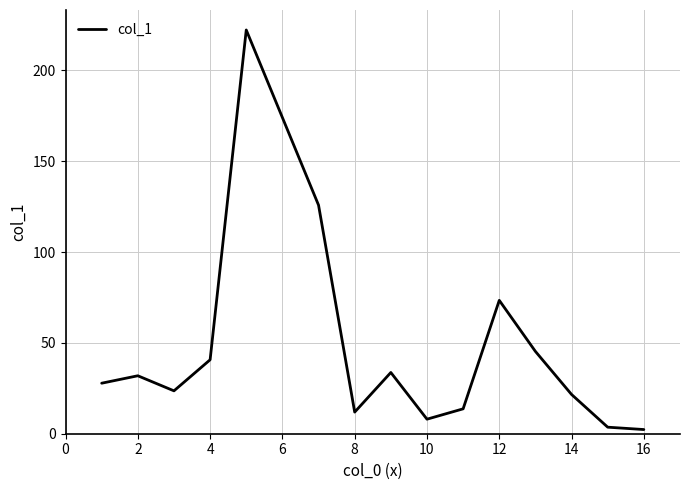

What is the maximum value shown in the chart?

222.2